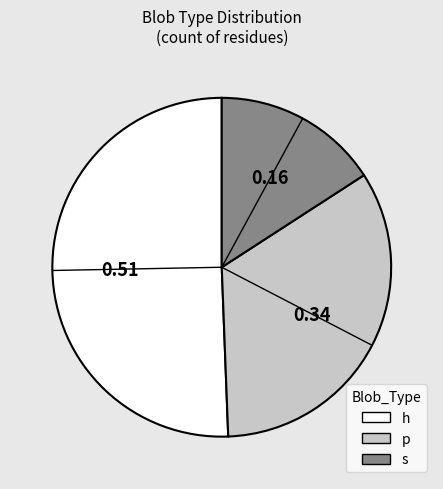

Do s and p together represent more than half of the pie?

No